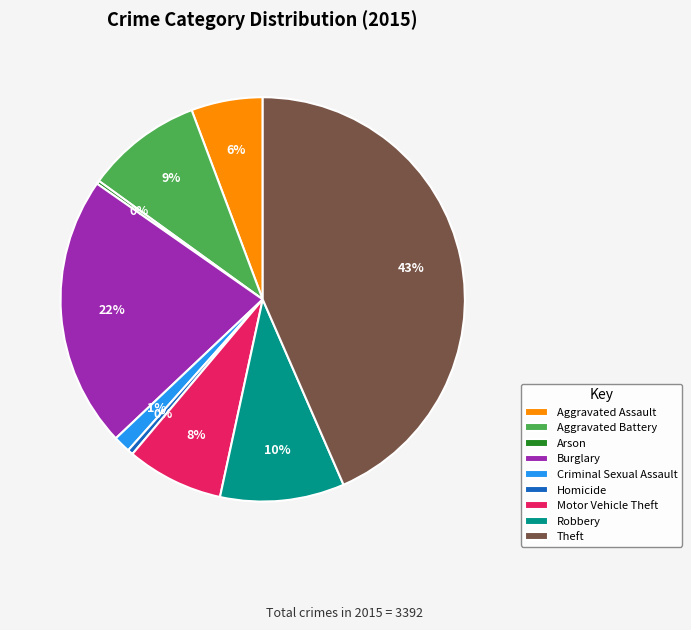

What is the largest slice in the pie chart?

Theft